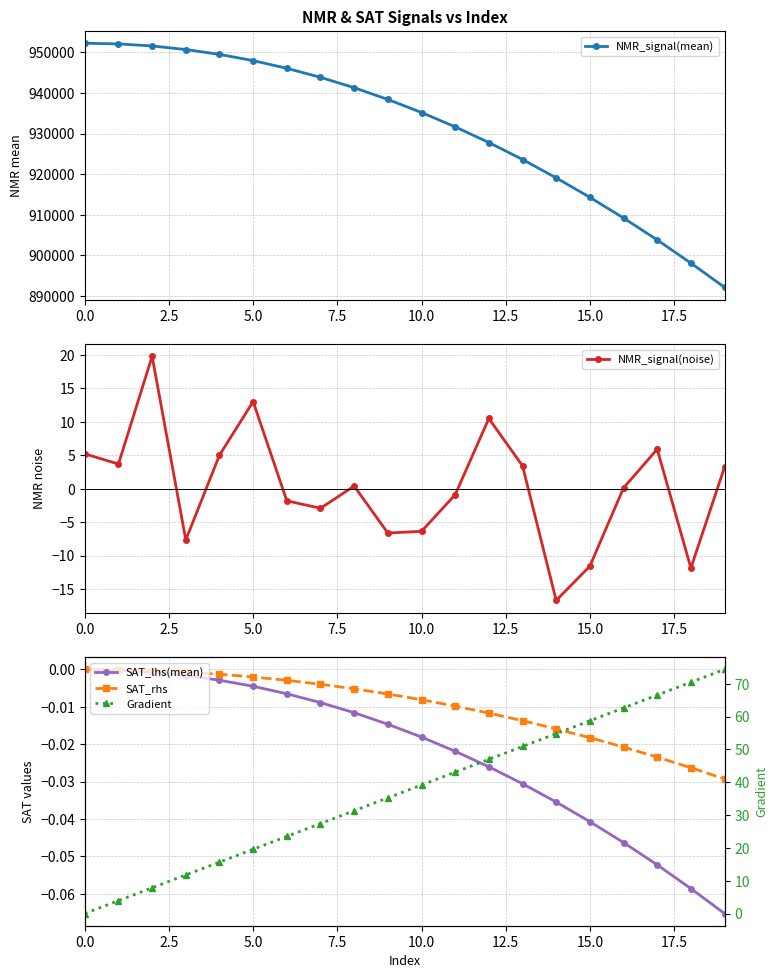

What is the difference between the highest and lowest values at 19?

892101.9